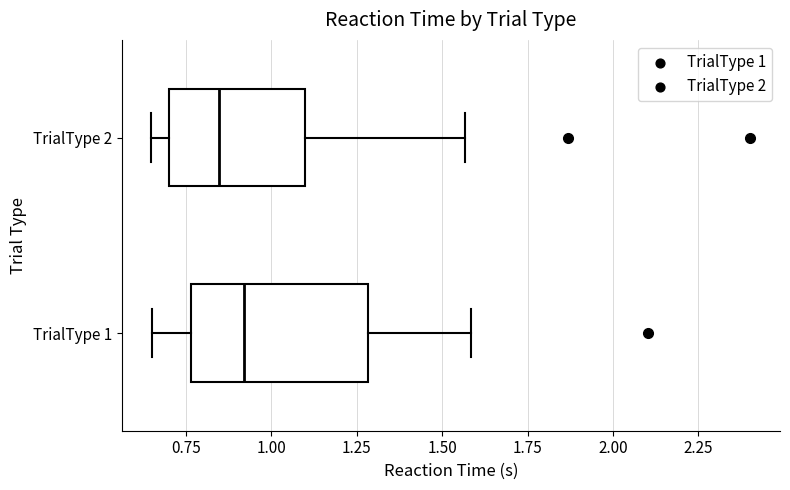

Which box has the furthest to the right median line?

TrialType 1